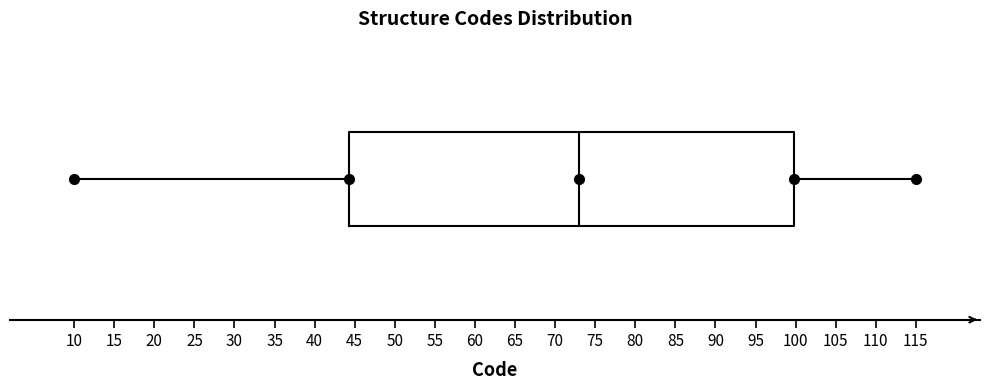

Transcribe this box plot: give where the median line is, the range the box spans, and where the two whiskers end, as read against the x-axis. The values are not printed on the chart, so give them approximately, as read against the axis.

median 73.0, box 44.5 to 100.0, whiskers 10.0 to 115.0